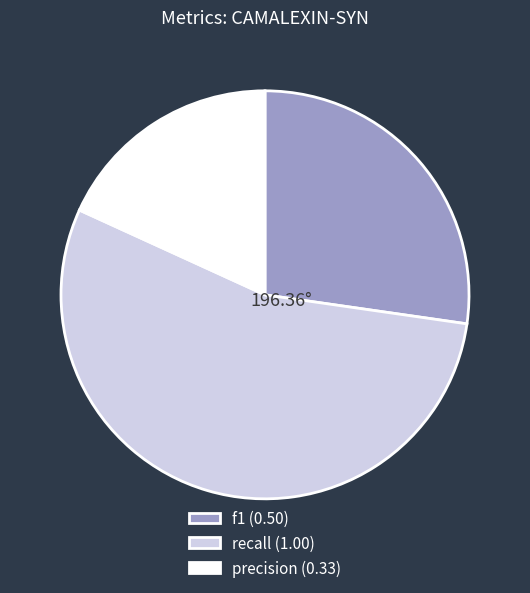

Rank the categories by value from lowest to highest.

precision, f1, recall